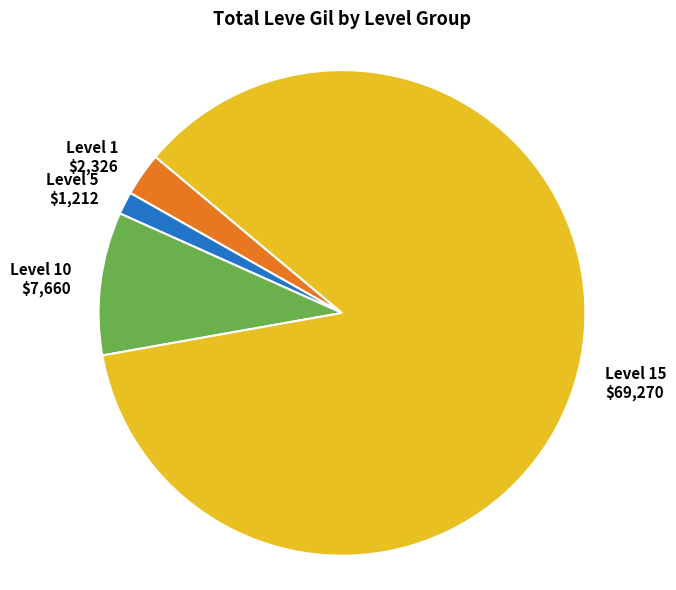

Is it true that Level 10 $7,660 is 1% of the pie?

False